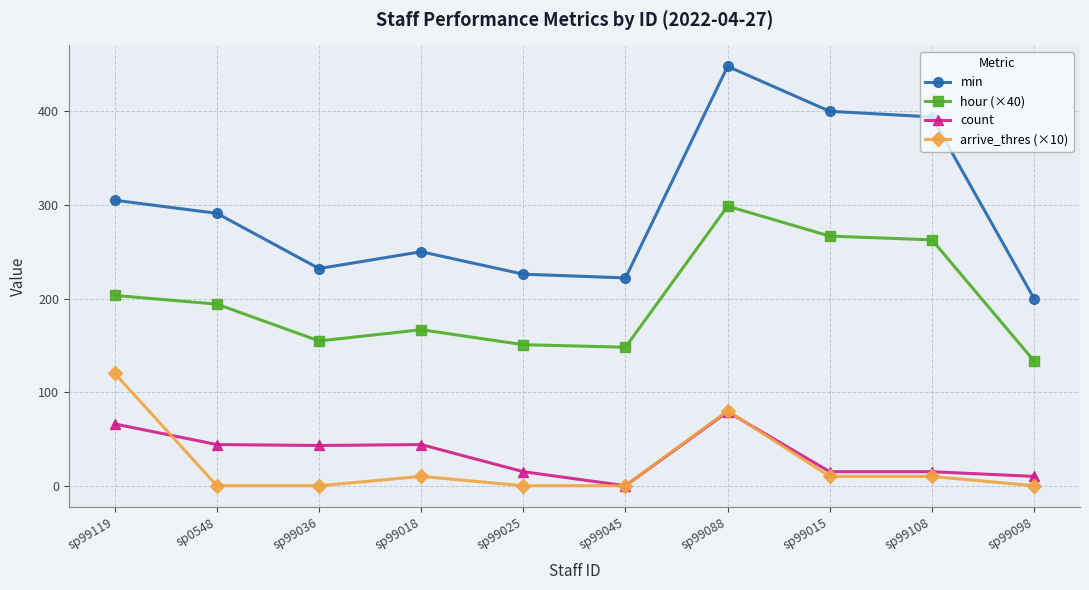

Is it true that hour (×40) equals 179.9 at sp99015?

False